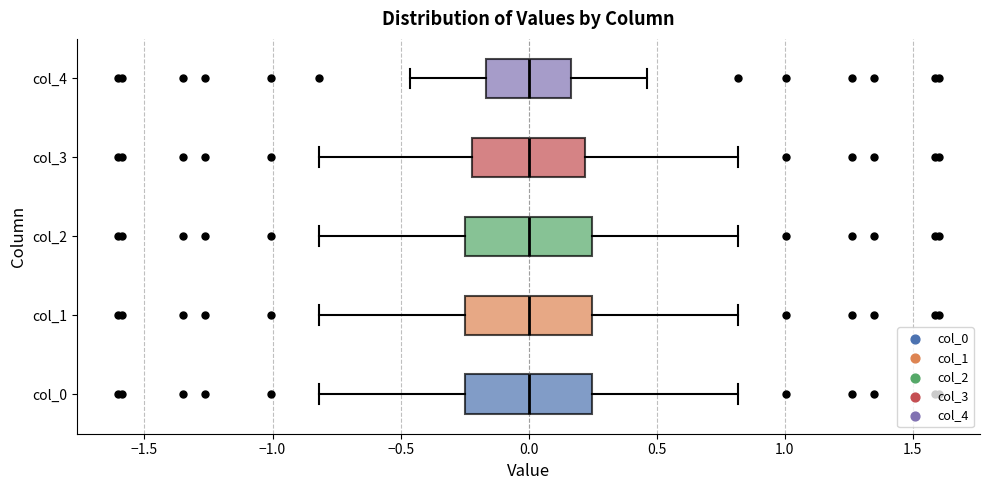

Reading bottom to top, read every box against the x-axis: the position of its median line, the range the box covers, and the ends of its whiskers. The values are not printed on the chart, so give them approximately, as read against the axis.

col_0: median 0.00, box -0.25 to 0.25, whiskers -0.80 to 0.80
col_1: median 0.00, box -0.25 to 0.25, whiskers -0.80 to 0.80
col_2: median 0.00, box -0.25 to 0.25, whiskers -0.80 to 0.80
col_3: median 0.00, box -0.20 to 0.20, whiskers -0.80 to 0.80
col_4: median 0.00, box -0.15 to 0.15, whiskers -0.45 to 0.45